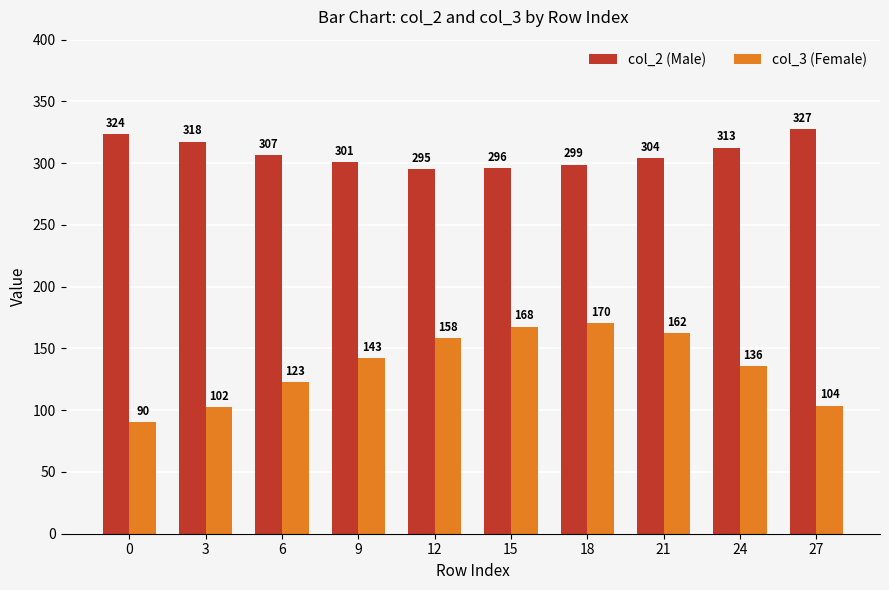

Rank the categories by col_2 (Male) value from highest to lowest.

27, 0, 3, 24, 6, 21, 9, 18, 15, 12